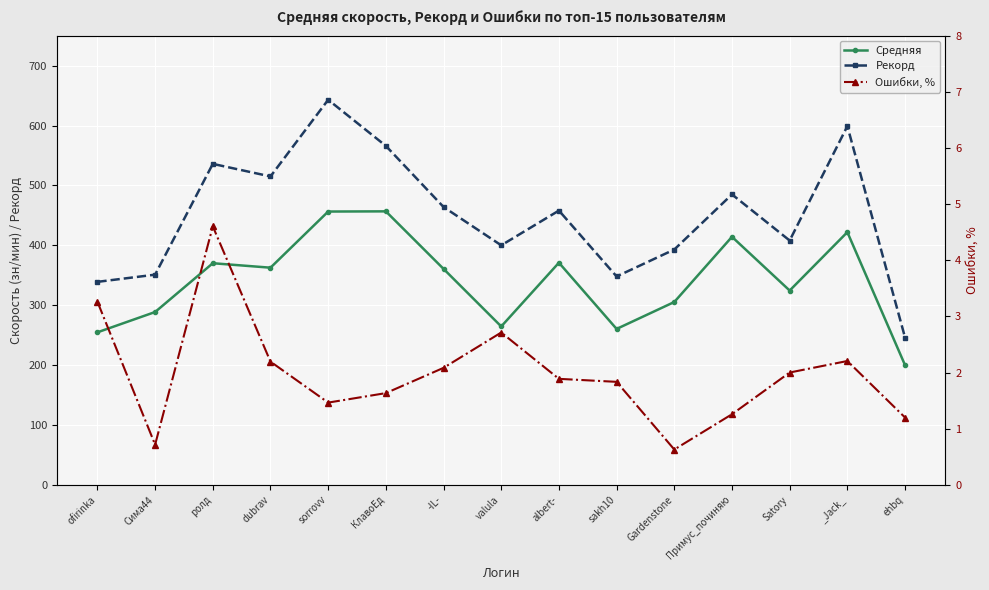

True or false: Средняя and Ошибки, % intersect in this chart.

False